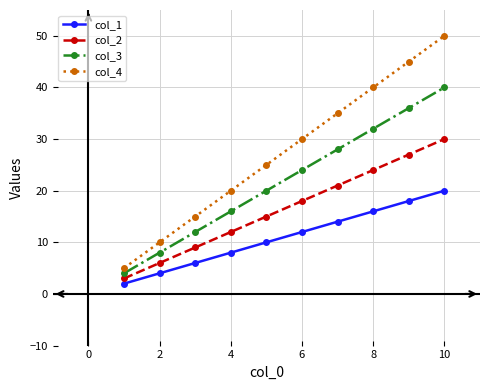

At how many categories does at least one series exceed 38?

3